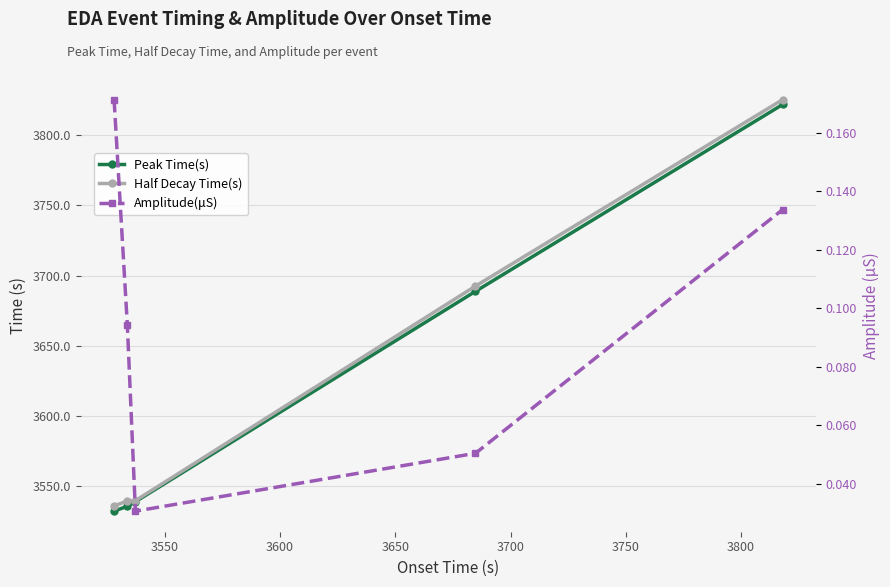

At how many categories does at least one series exceed 3030?

5